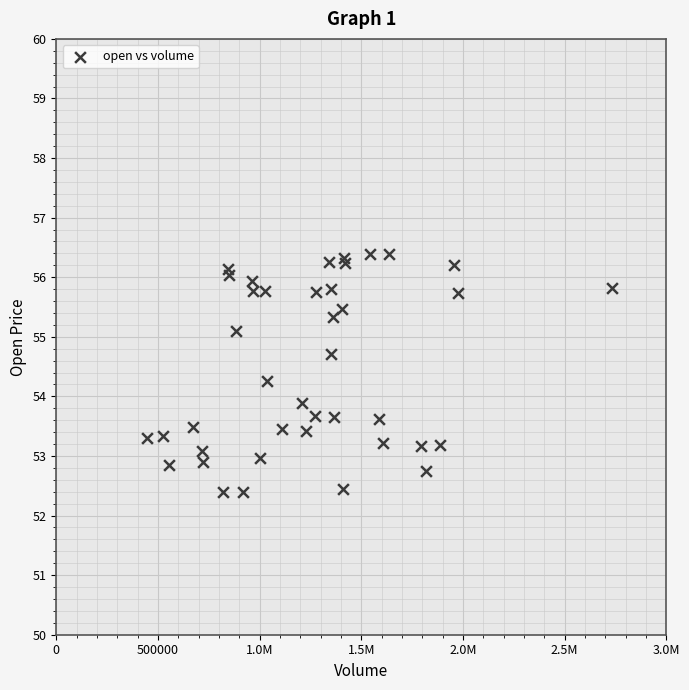

What Y value in the scatter plot is closest to 54?

53.9